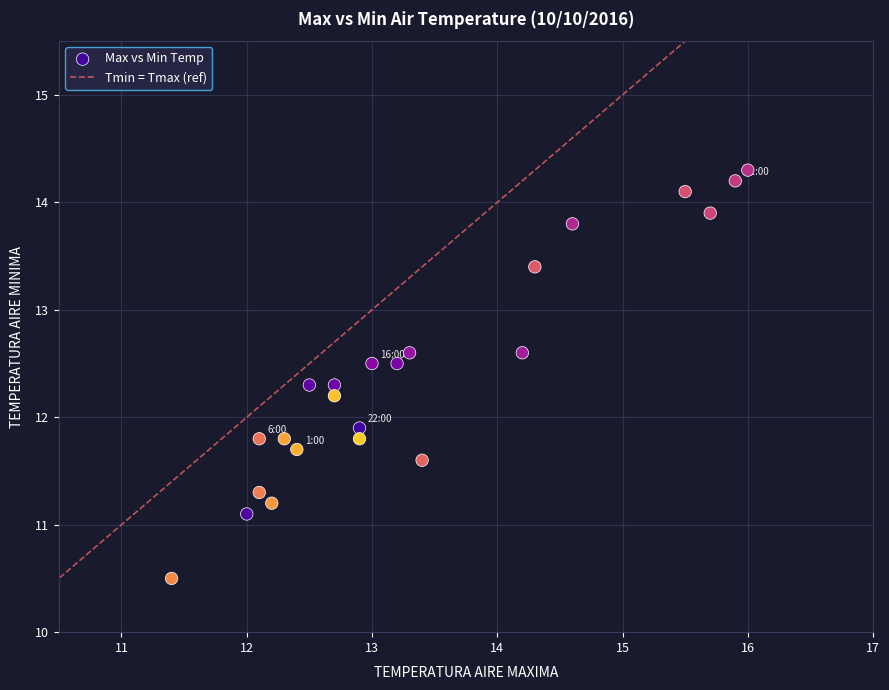

What is the range of Y values (max minus min)?

3.8